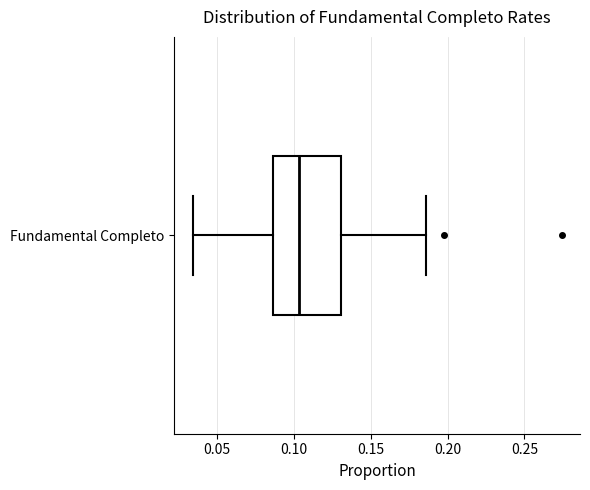

Where is the right edge of the box for Fundamental Completo on the x-axis? The values are not printed on the chart, so give them approximately, as read against the axis.

0.130